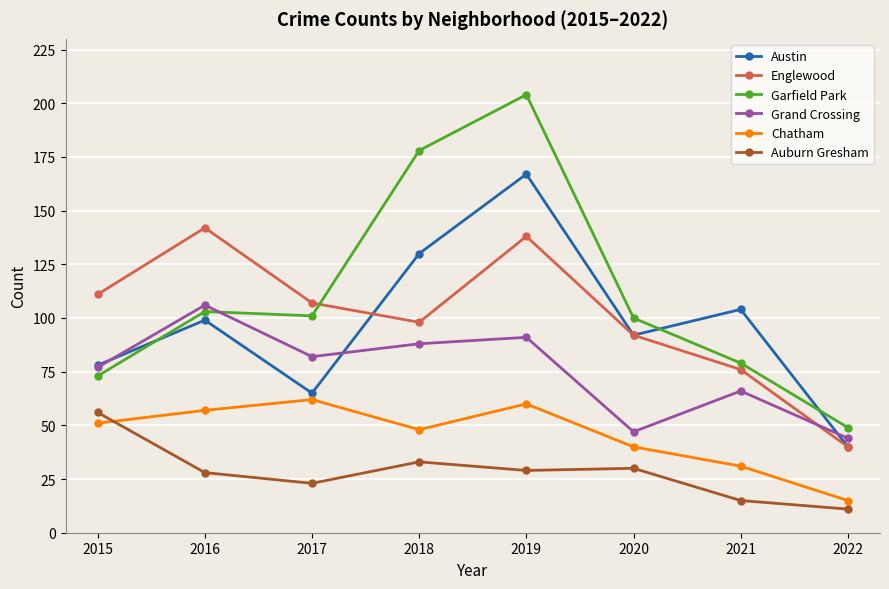

Reading left to right, transcribe all the data shown in this chart.

Austin: 2015=78	2016=99	2017=65	2018=130	2019=167	2020=92	2021=104	2022=40
Englewood: 2015=111	2016=142	2017=107	2018=98	2019=138	2020=92	2021=76	2022=40
Garfield Park: 2015=73	2016=103	2017=101	2018=178	2019=204	2020=100	2021=79	2022=49
Grand Crossing: 2015=77	2016=106	2017=82	2018=88	2019=91	2020=47	2021=66	2022=44
Chatham: 2015=51	2016=57	2017=62	2018=48	2019=60	2020=40	2021=31	2022=15
Auburn Gresham: 2015=56	2016=28	2017=23	2018=33	2019=29	2020=30	2021=15	2022=11